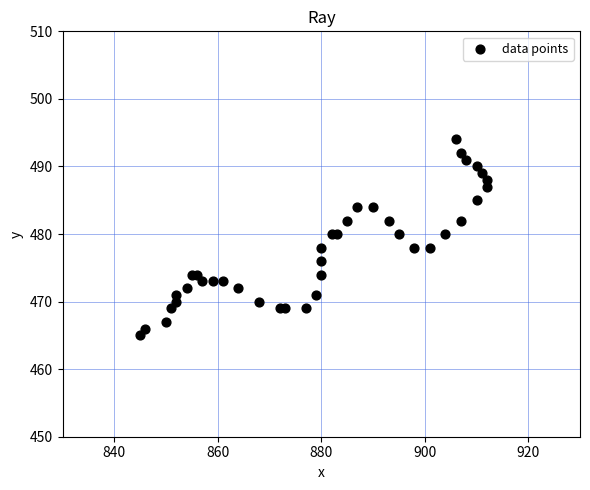

What is the range of X values (max minus min)?

67